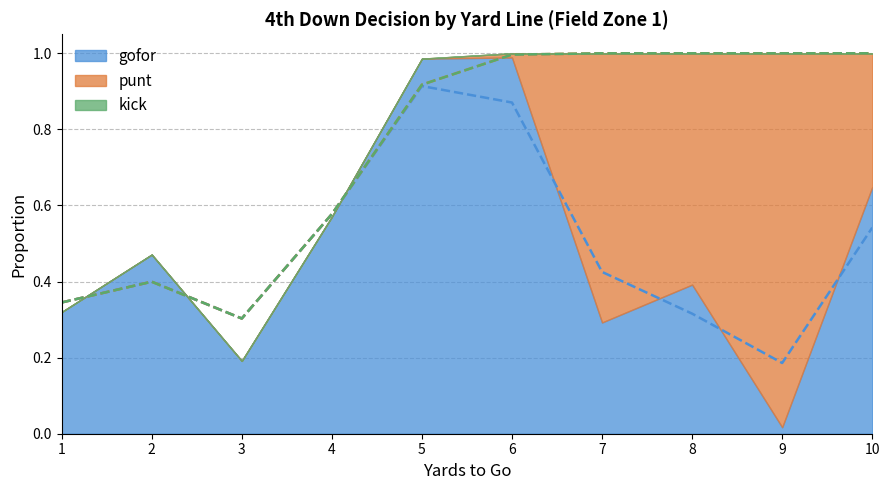

What is the total value across all series at 5?

1.0